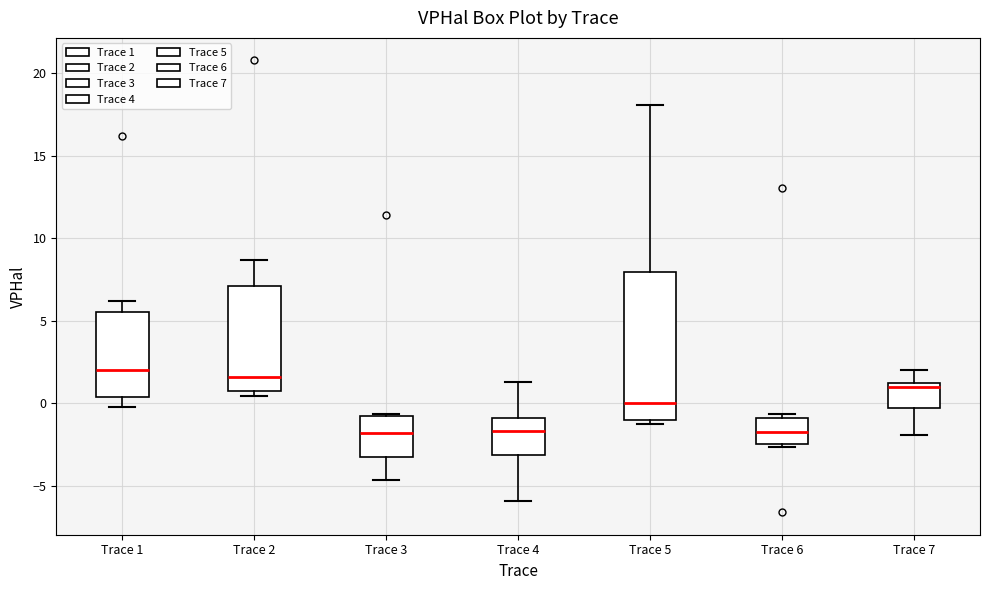

Reading left to right, read every box against the y-axis: the position of its median line, the range the box covers, and the ends of its whiskers. The values are not printed on the chart, so give them approximately, as read against the axis.

Trace 1: median 2.0, box 0.5 to 5.5, whiskers 0.0 to 6.0
Trace 2: median 1.5, box 0.5 to 7.0, whiskers 0.5 (just below the box's lower edge) to 8.5
Trace 3: median -2.0, box -3.5 to -1.0, whiskers -4.5 to -0.5
Trace 4: median -1.5, box -3.0 to -1.0, whiskers -6.0 to 1.5
Trace 5: median 0.0, box -1.0 to 8.0, whiskers -1.5 to 18.0
Trace 6: median -1.5, box -2.5 to -1.0, whiskers -2.5 (just below the box's lower edge) to -0.5
Trace 7: median 1.0 (just below the box's upper edge), box -0.5 to 1.0, whiskers -2.0 to 2.0